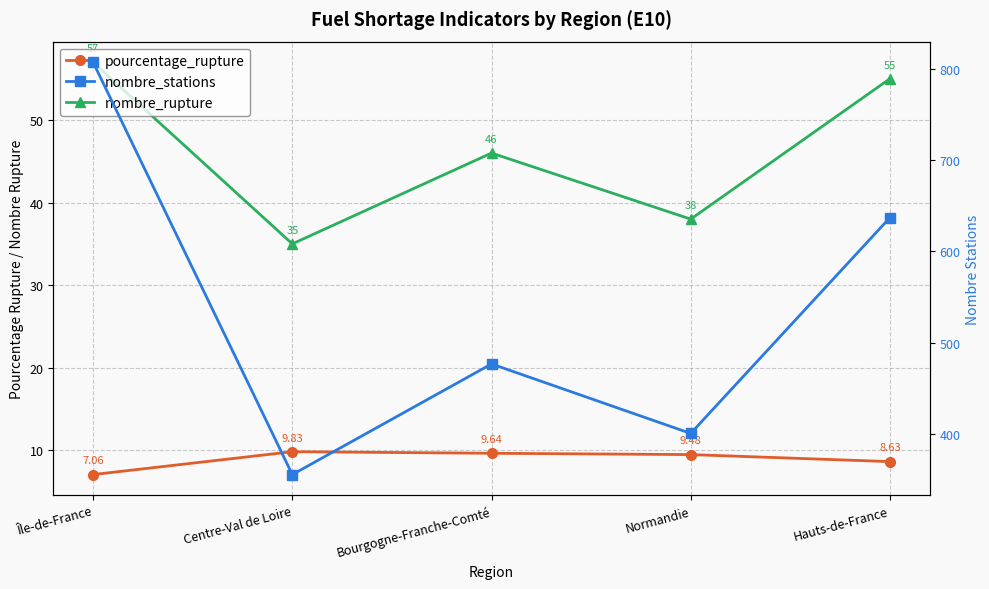

How many distinct data groups are displayed?

3